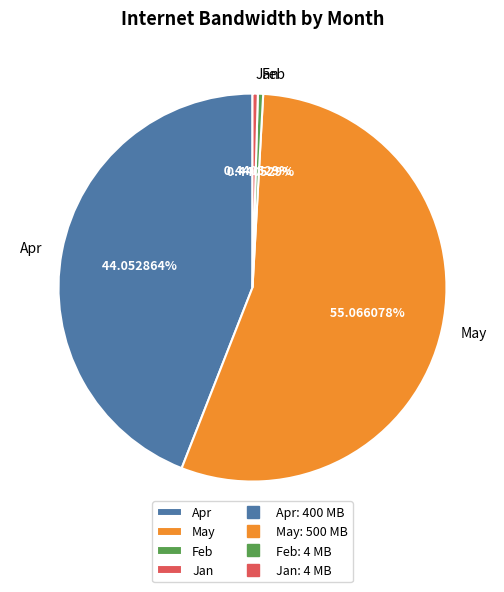

Which slice represents more than half of the pie?

May